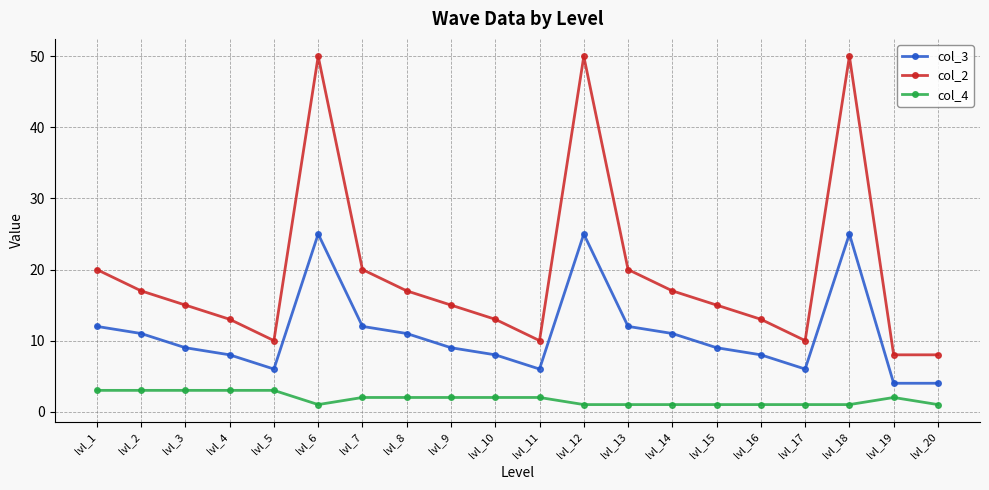

True or false: col_2 has more than 0 interior local peaks.

True